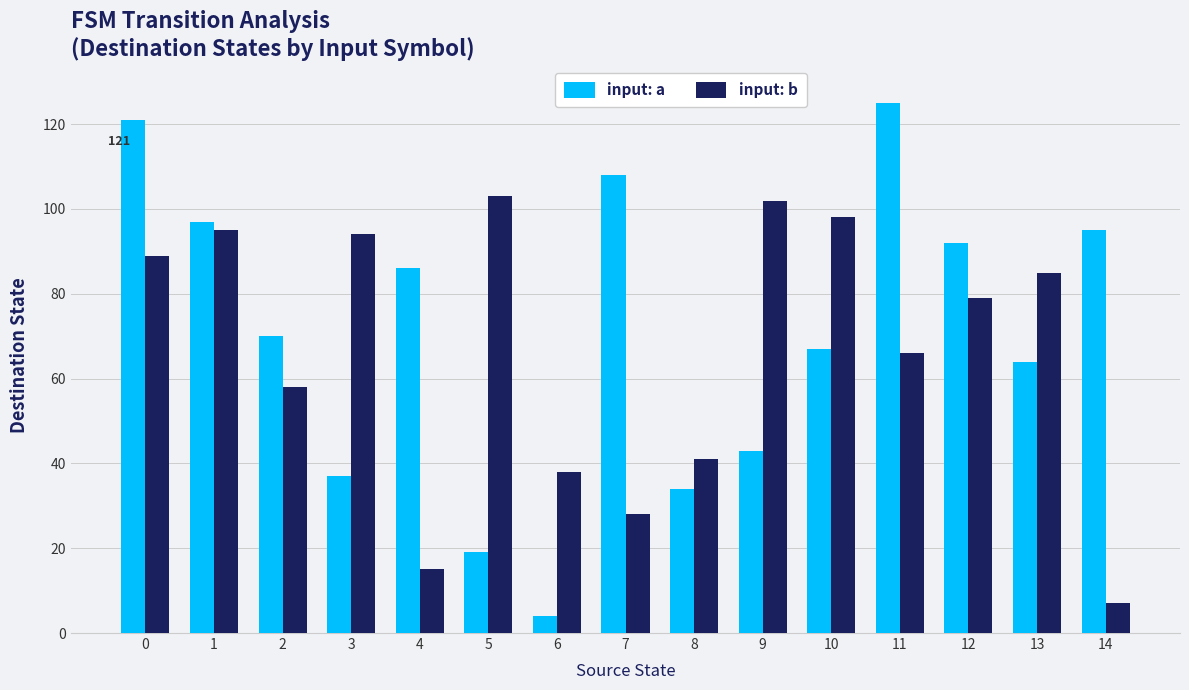

Count the number of categories in the chart.

15